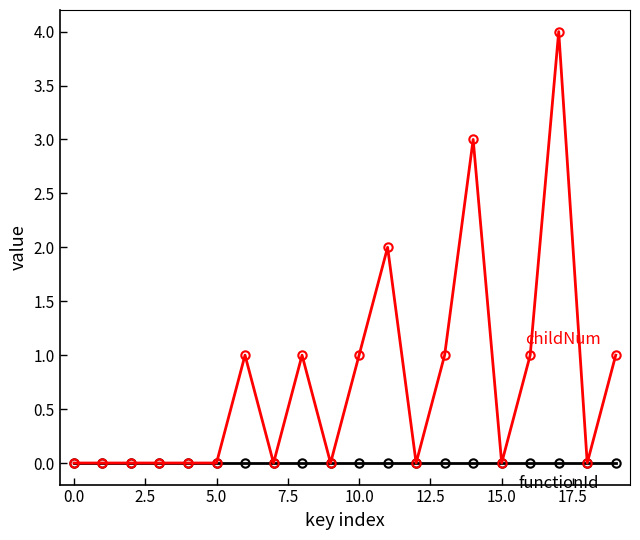

What is the greatest value displayed?

4